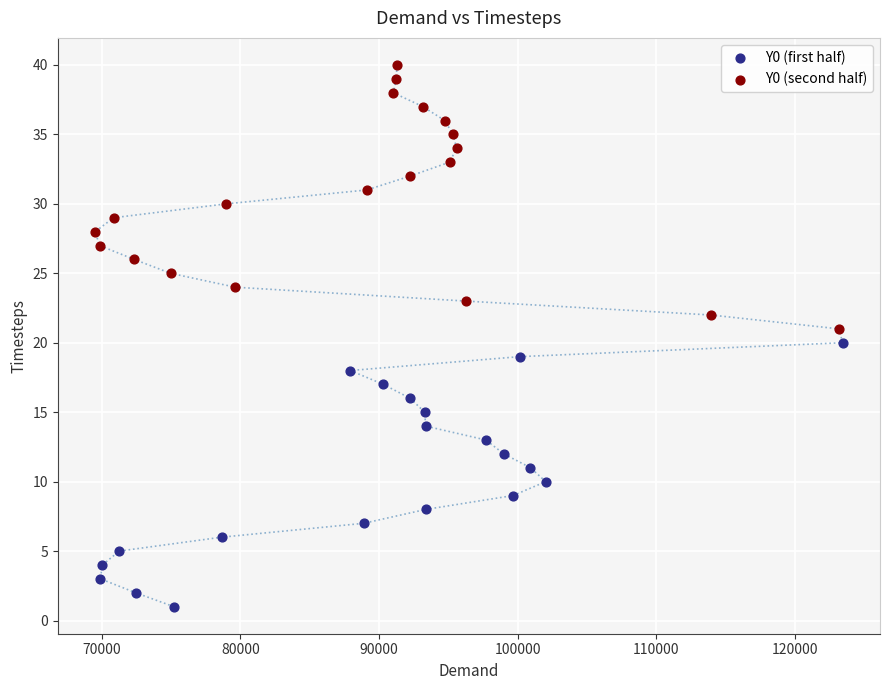

What are all the series names shown in the legend?

Y0 (first half), Y0 (second half)